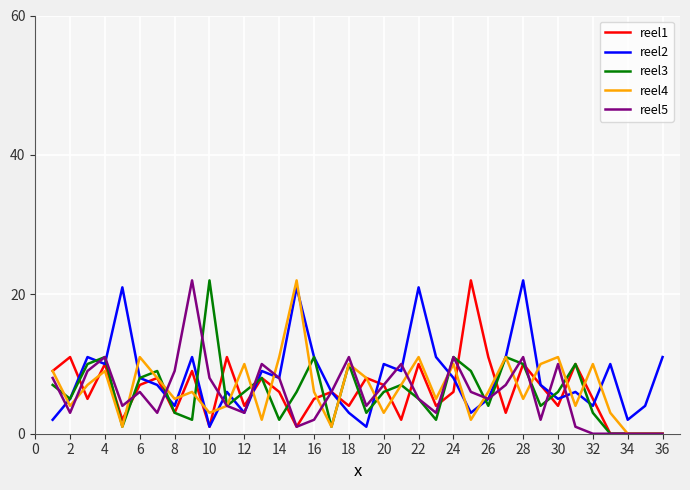

True or false: reel3 and reel5 cross at least once.

True